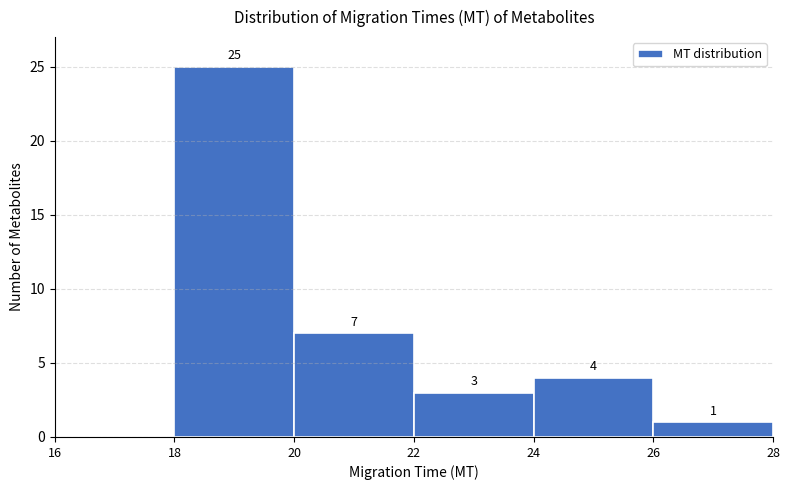

Over which range of the x-axis is the bar tallest?

18 to 20